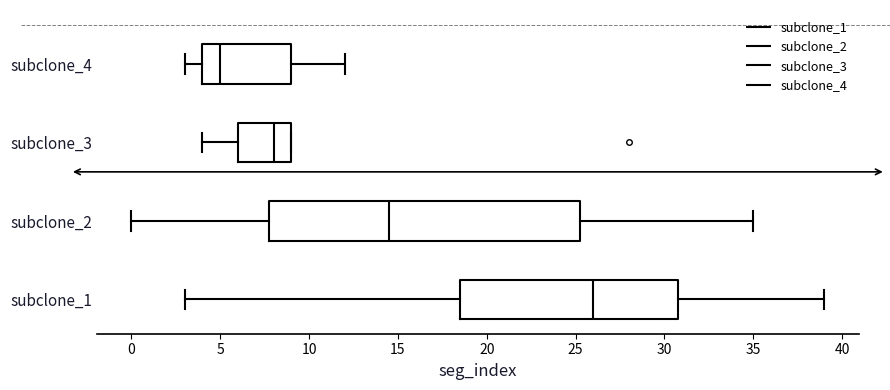

Reading bottom to top, transcribe this box plot: for each box, give where its median line is, the range the box spans, and where its two whiskers end, as read against the x-axis. The values are not printed on the chart, so give them approximately, as read against the axis.

subclone_1: median 26.0, box 18.5 to 31.0, whiskers 3.0 to 39.0
subclone_2: median 14.5, box 8.0 to 25.5, whiskers 0.0 to 35.0
subclone_3: median 8.0, box 6.0 to 9.0, whiskers 4.0 to 9.0
subclone_4: median 5.0, box 4.0 to 9.0, whiskers 3.0 to 12.0